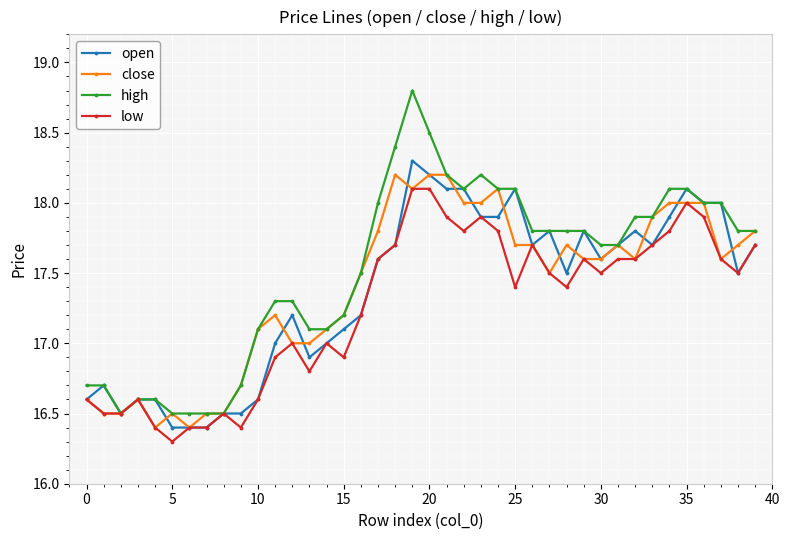

Which series has the widest spread of values?

high